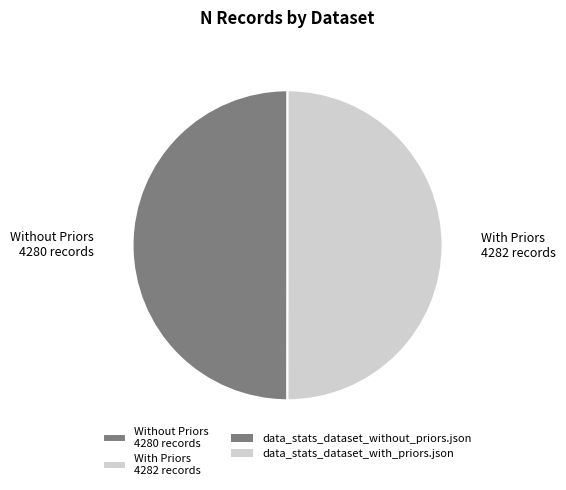

The With Priors 4282 records slice represents 56% of the pie. True or false?

False